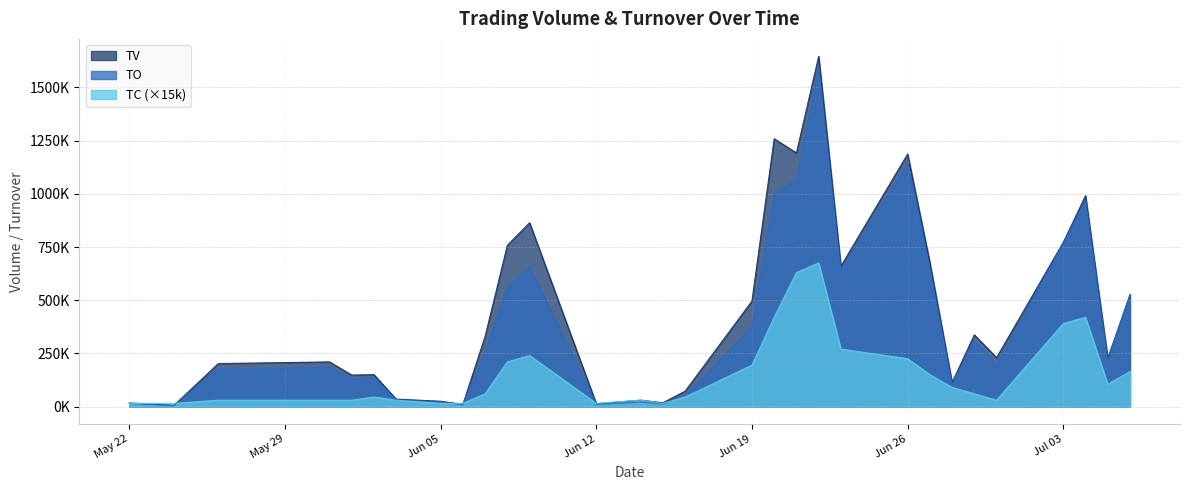

Does the chart display data point markers on the line(s)?

No